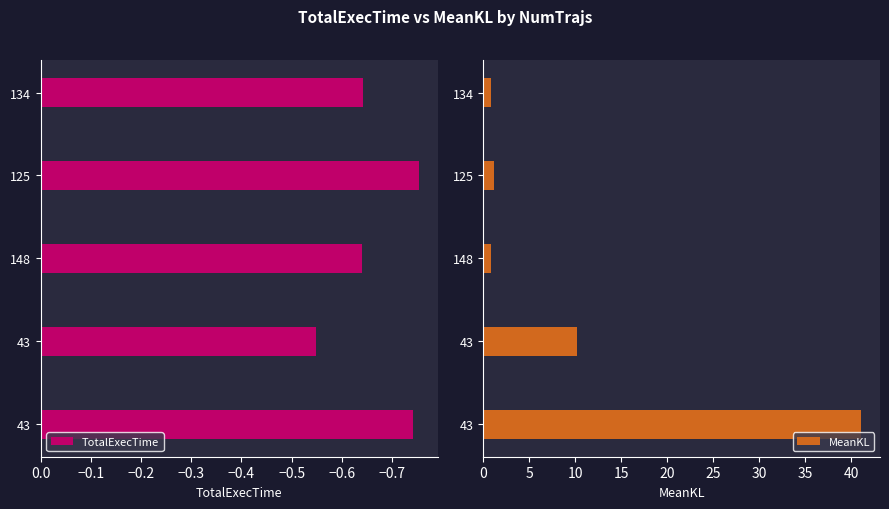

Between 43 and 148, which series saw the biggest shift?

MeanKL